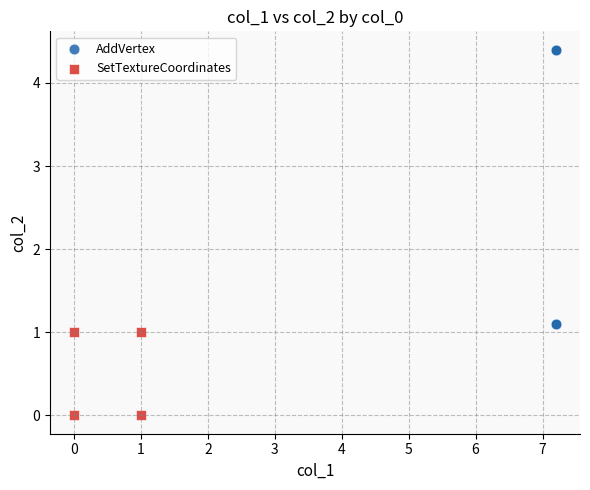

Which series reaches the maximum Y coordinate?

AddVertex